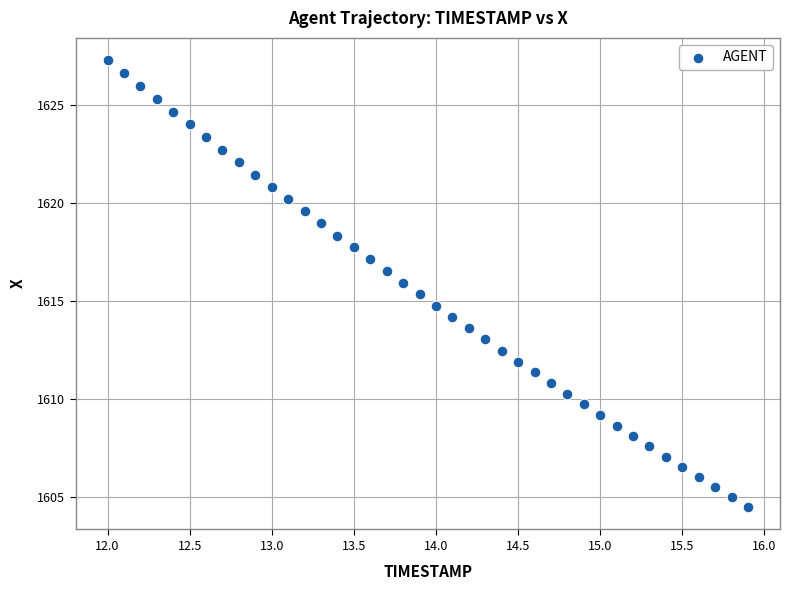

What is the range of Y values (max minus min)?

22.8